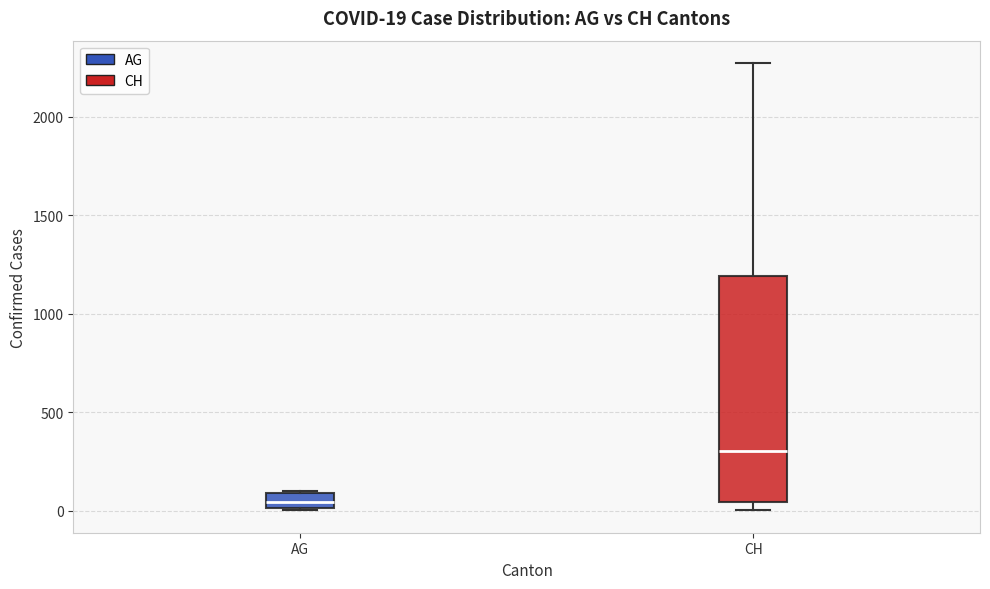

Which box has the lowest median line?

AG